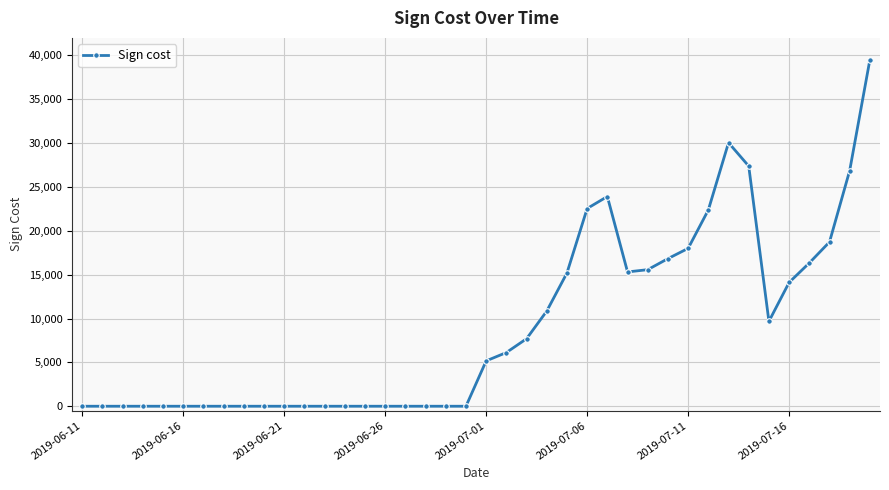

What is the greatest value displayed?

39518